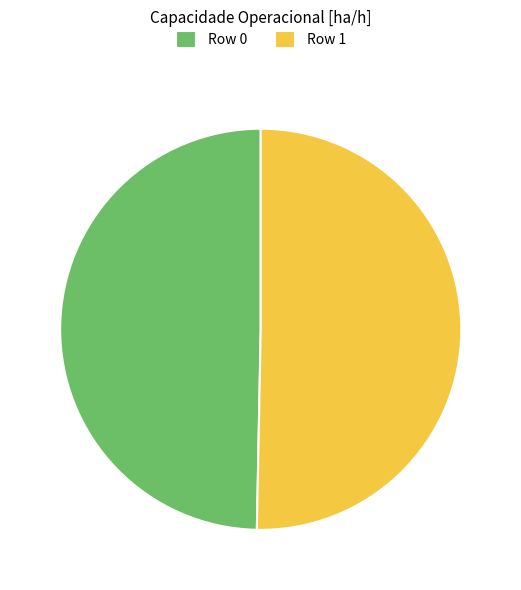

Is it true that Row 0 is 56% of the pie?

False